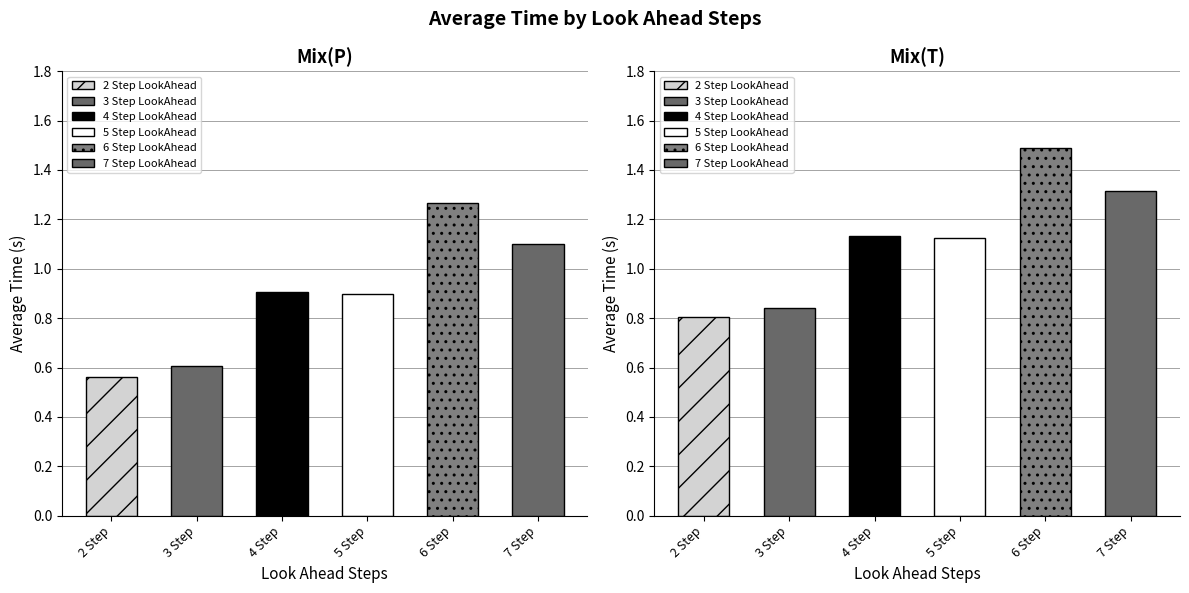

Reading right to left, transcribe all the data shown in this chart.

2 Step LookAhead: 0.8	0.6
3 Step LookAhead: 0.8	0.6
4 Step LookAhead: 1.1	0.9
5 Step LookAhead: 1.1	0.9
6 Step LookAhead: 1.5	1.3
7 Step LookAhead: 1.3	1.1